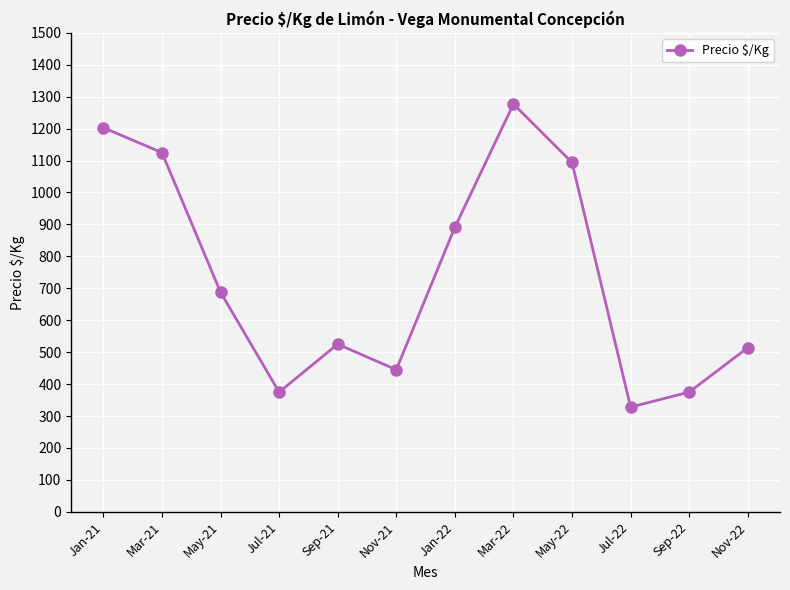

Which category has the lowest value across all series?

Jul-22